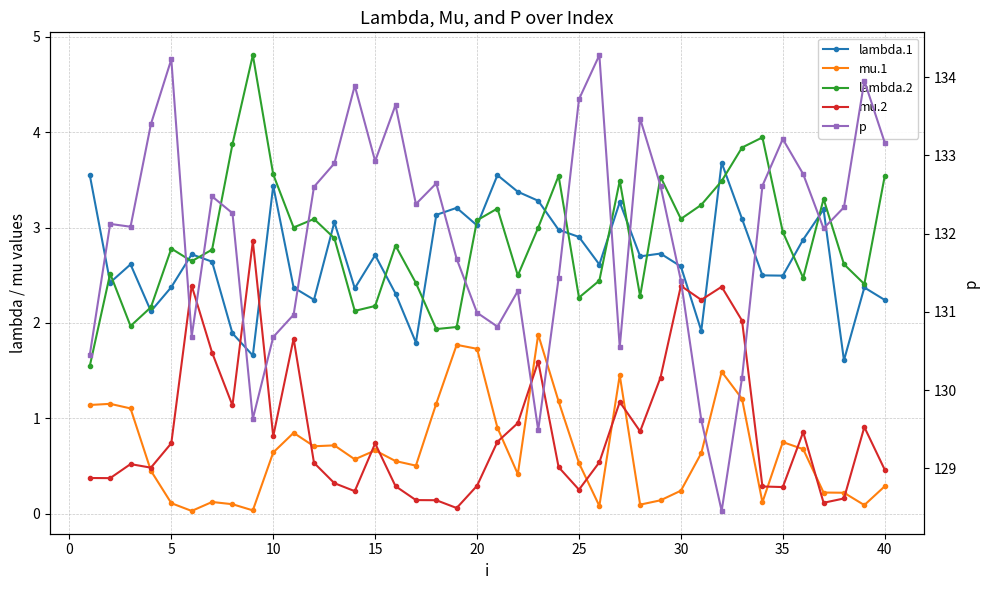

What value does the mu.1 series have at 16?

0.5